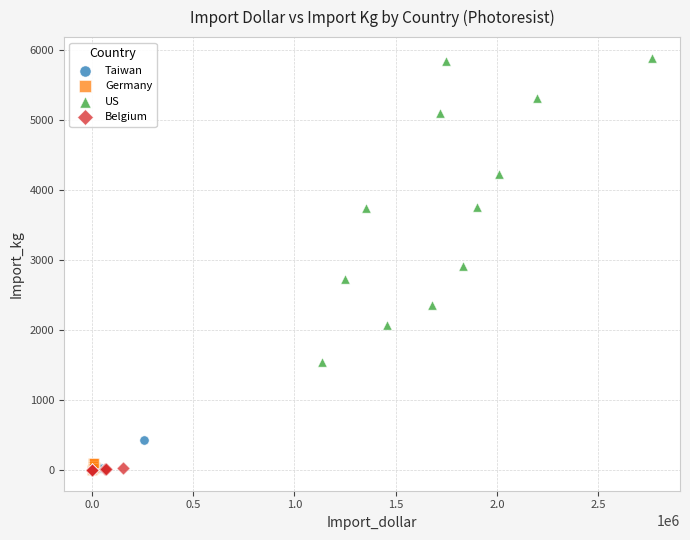

Which series has the widest spread of Y values?

US